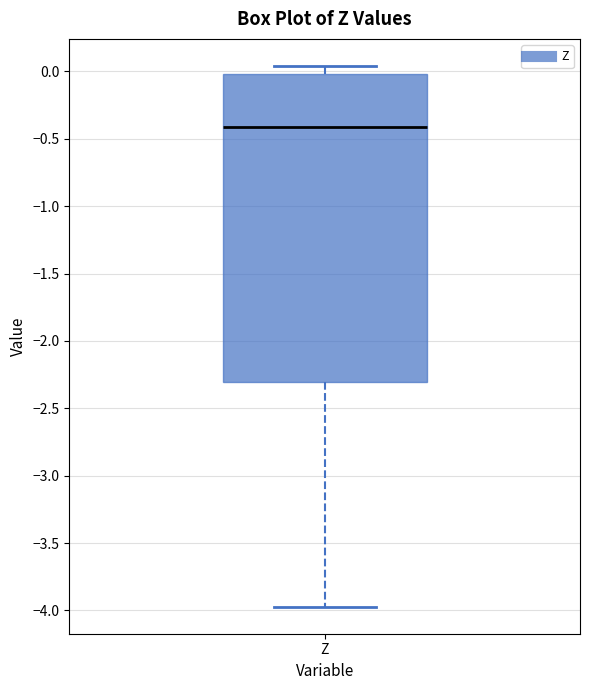

Read this box plot against the y-axis: the position of the median line, the range covered by the box, and the ends of both whiskers. The values are not printed on the chart, so give them approximately, as read against the axis.

median -0.40, box -2.30 to 0.00, whiskers -3.95 to 0.05